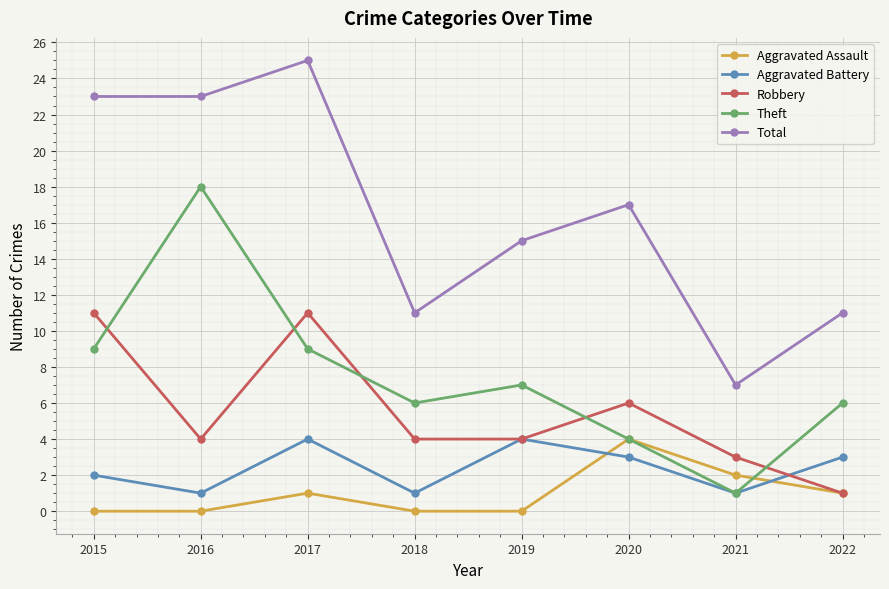

Rank the series at 2017 from lowest to highest value.

Aggravated Assault, Aggravated Battery, Theft, Robbery, Total